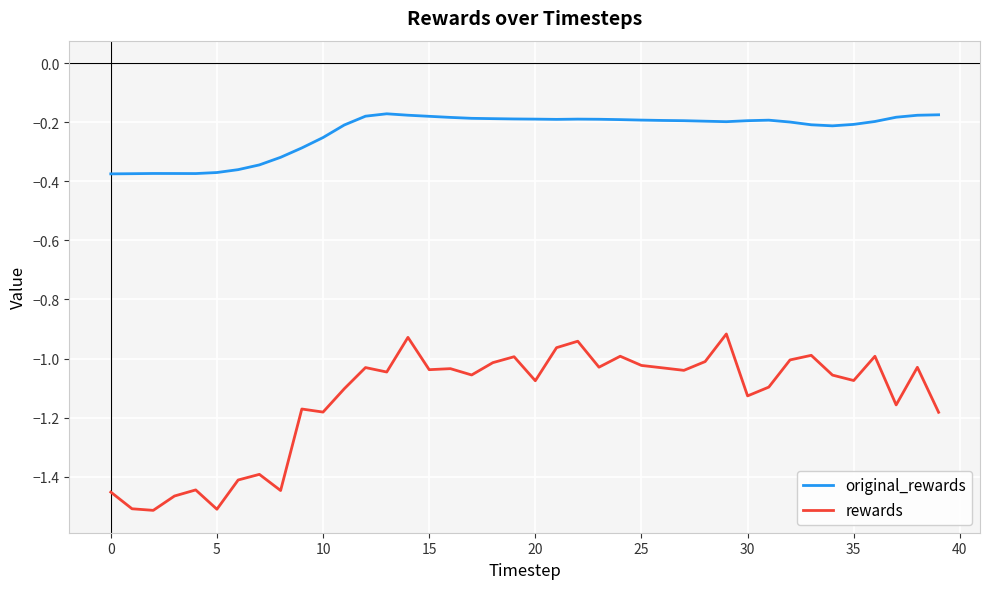

At how many categories does at least one series exceed -1?

40